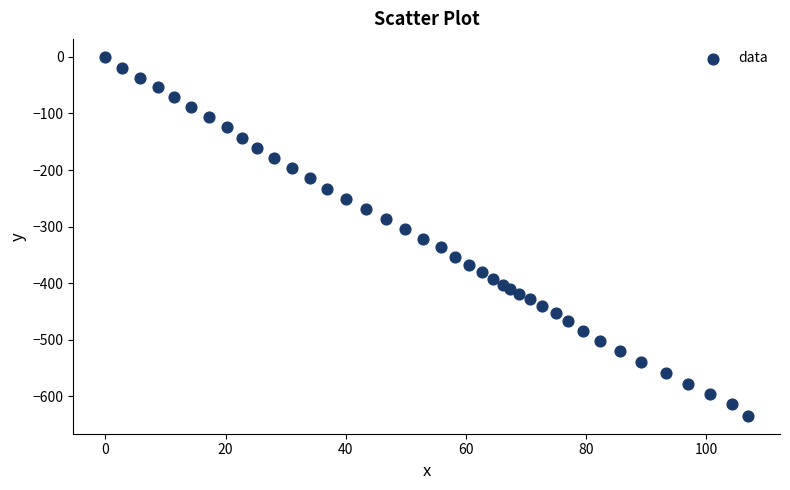

What is the range of Y values (max minus min)?

634.2